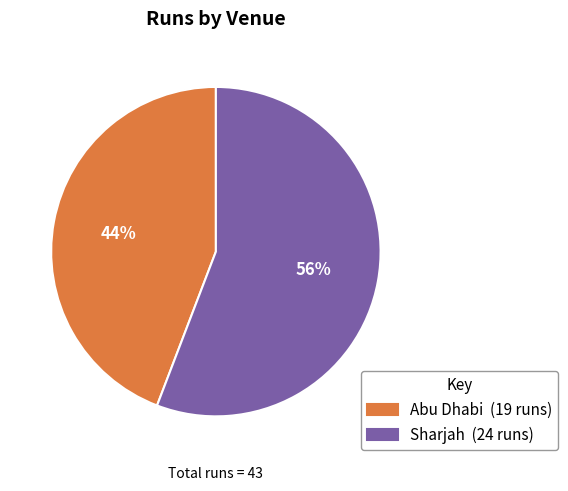

Which slice is the largest?

Sharjah